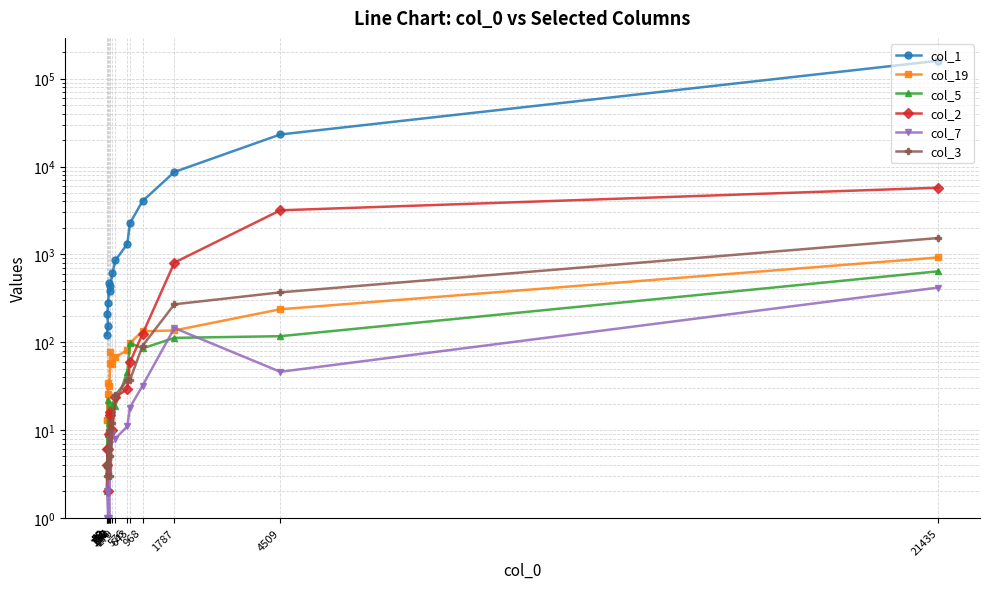

At how many categories does at least one series exceed 110544?

1